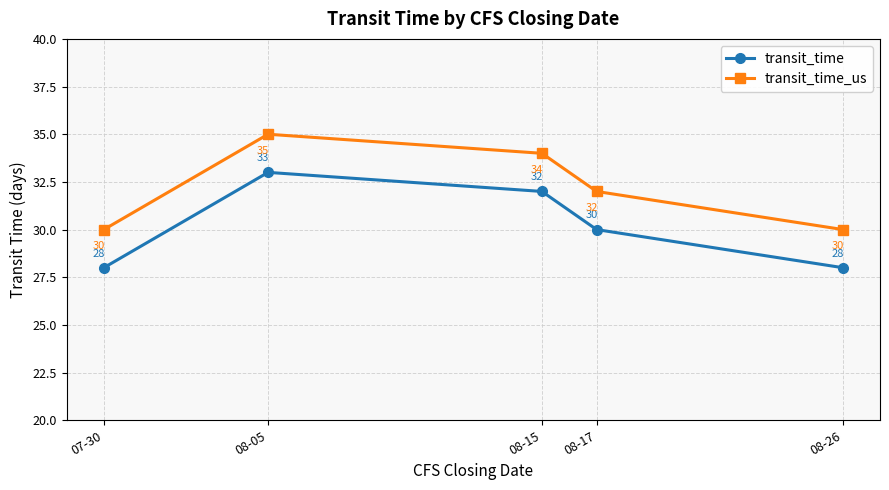

What is the difference between the maximum and minimum values in the transit_time_us series?

5